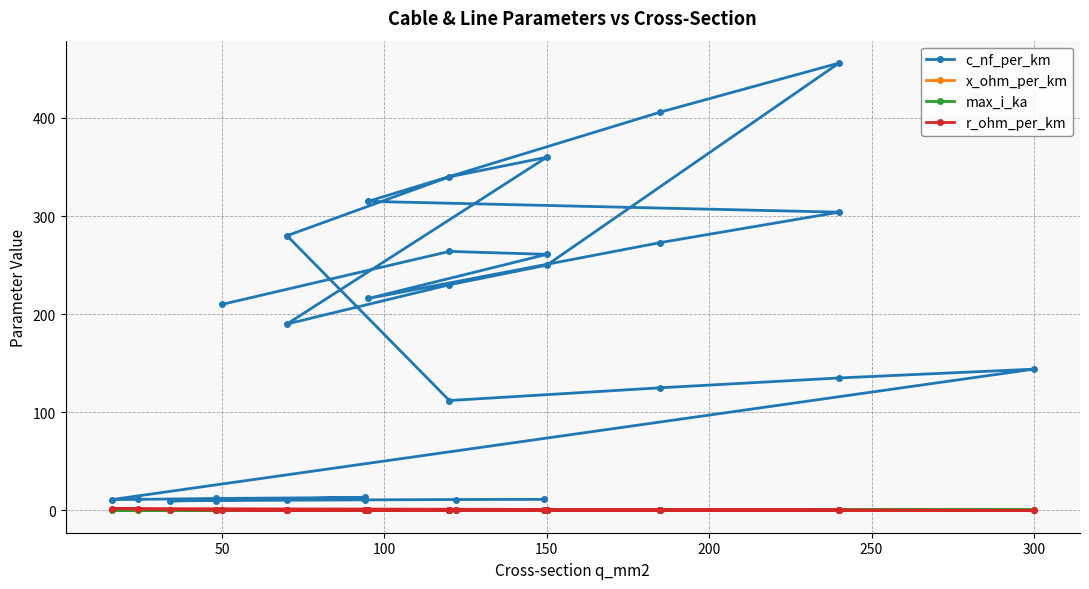

What is the lowest value of the c_nf_per_km series?

9.7